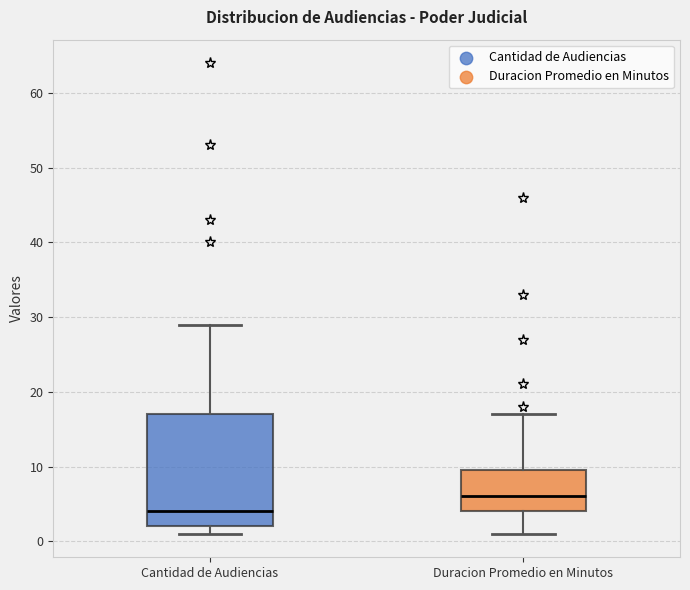

Which box's median line is the lowest?

Cantidad de Audiencias